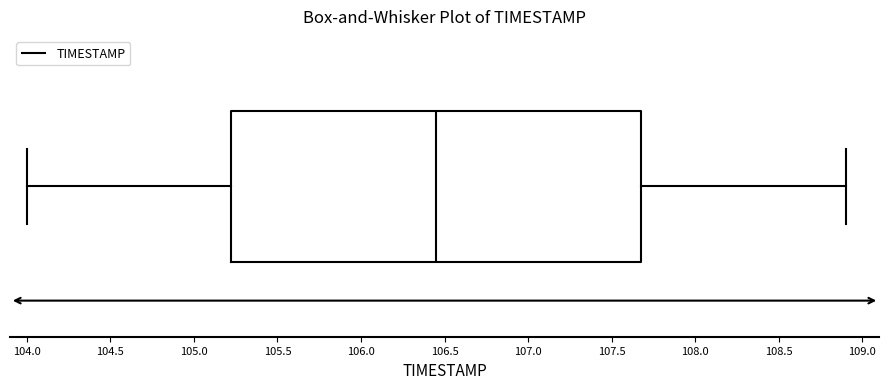

Read this box plot against the x-axis: the position of the median line, the range covered by the box, and the ends of both whiskers. The values are not printed on the chart, so give them approximately, as read against the axis.

median 106.45, box 105.25 to 107.70, whiskers 104.00 to 108.90